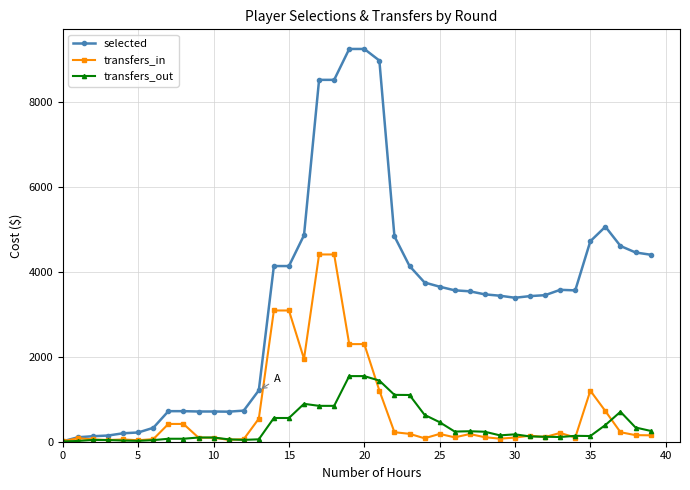

Which series has the widest spread of values?

selected